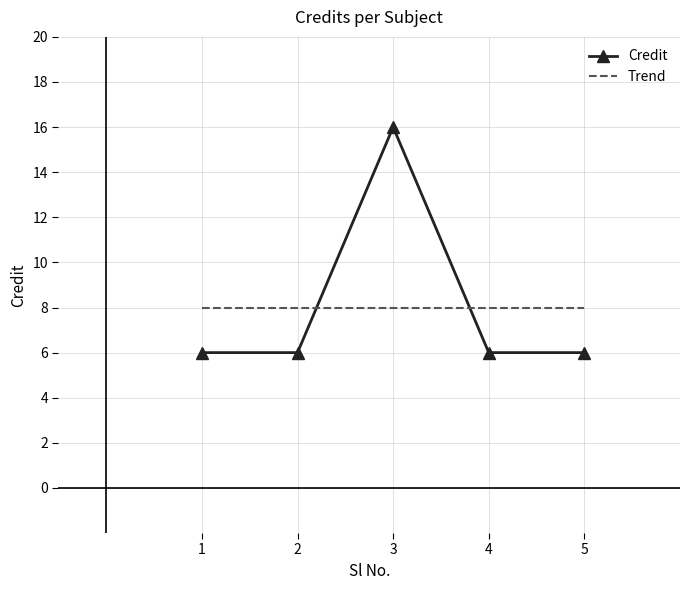

The value at 1 is 2. True or false?

False